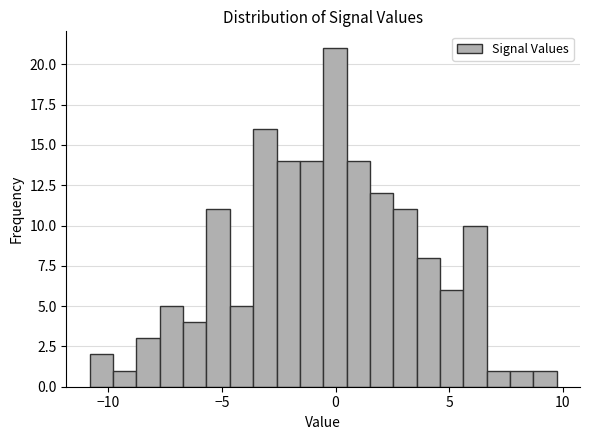

Read against the x-axis, roughly where is the centre of the tallest bar?

0.0